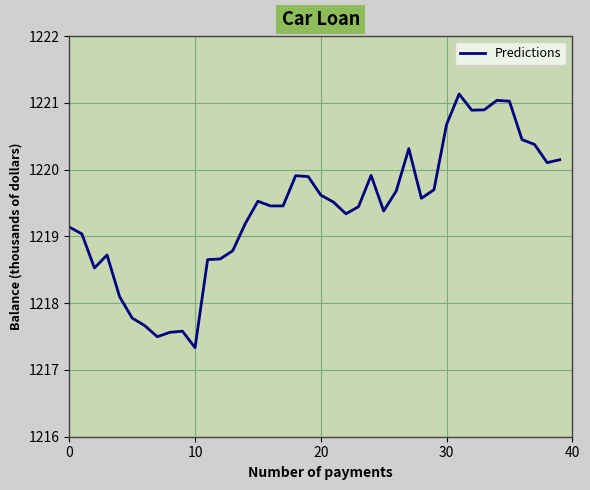

What is the greatest value displayed?

1221.1